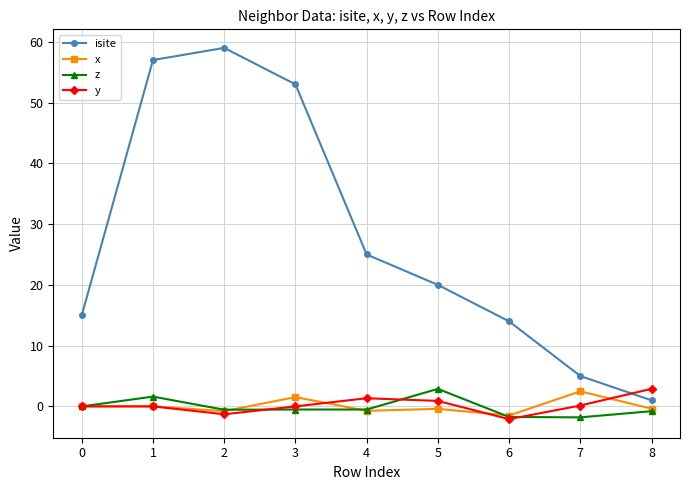

What is the highest value of the x series?

2.5